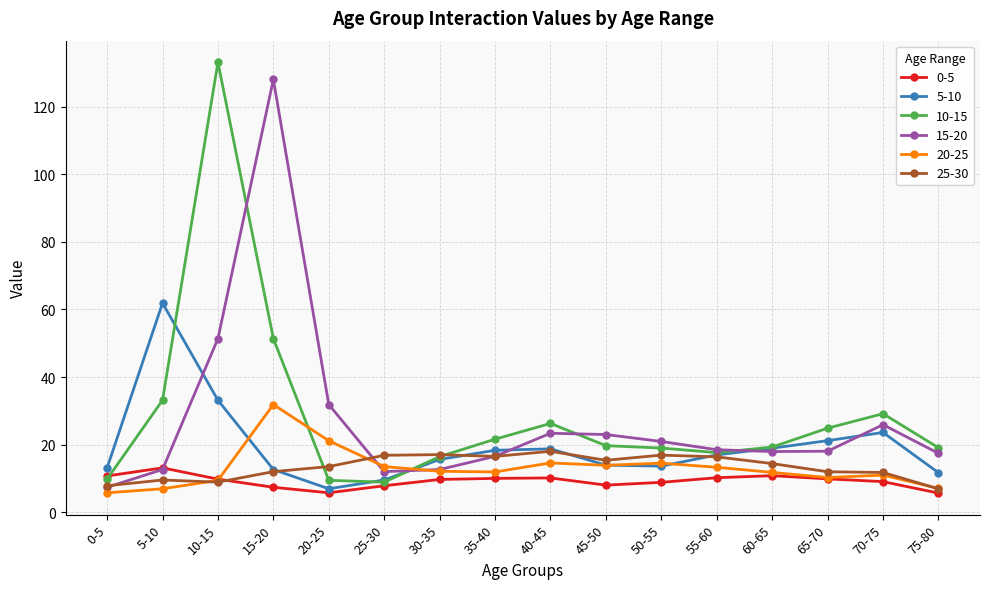

At which label is 10-15 closest to 71?

15-20